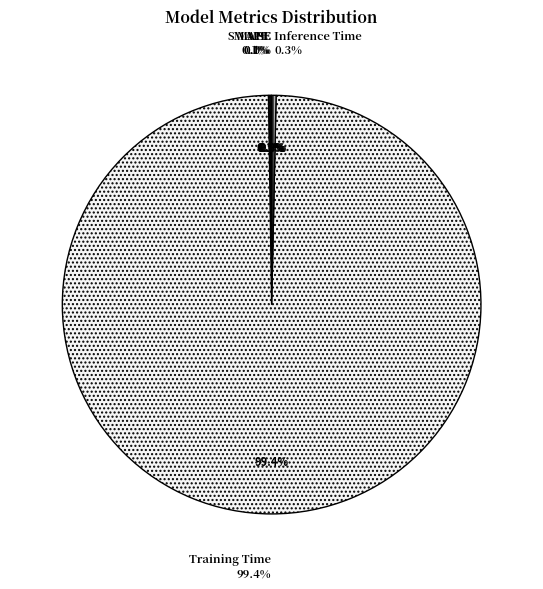

True or false: MSE accounts for 1% of the total.

False